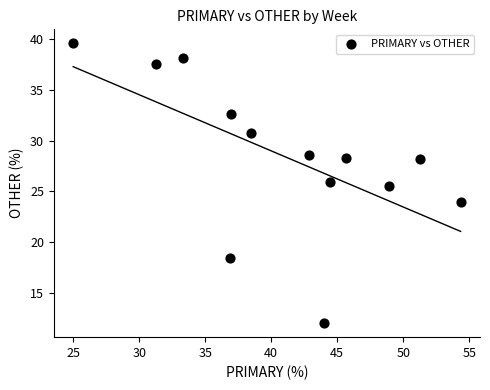

What is the range of X values (max minus min)?

29.3